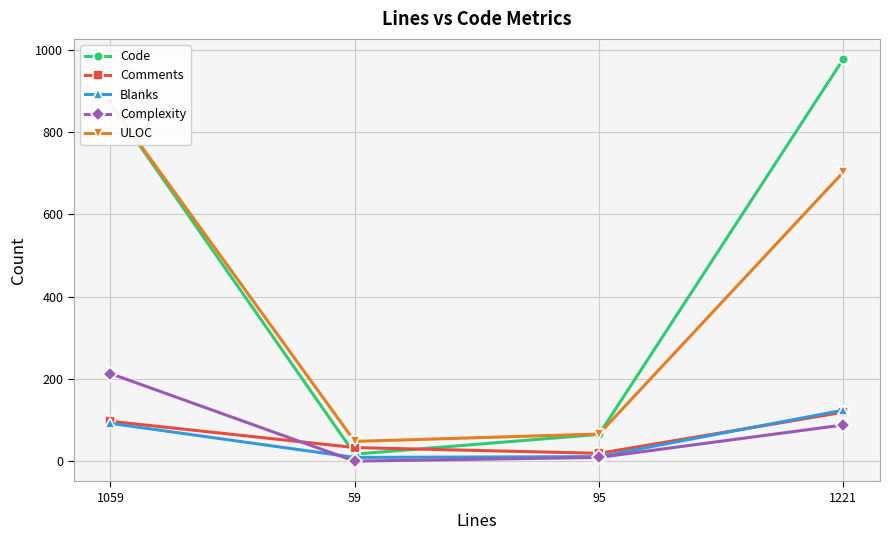

Reading left to right, transcribe all the data shown in this chart.

Code: 1059=870	59=17	95=65	1221=978
Comments: 1059=97	59=33	95=19	1221=119
Blanks: 1059=92	59=9	95=11	1221=124
Complexity: 1059=213	59=0	95=9	1221=88
ULOC: 1059=870	59=48	95=66	1221=703